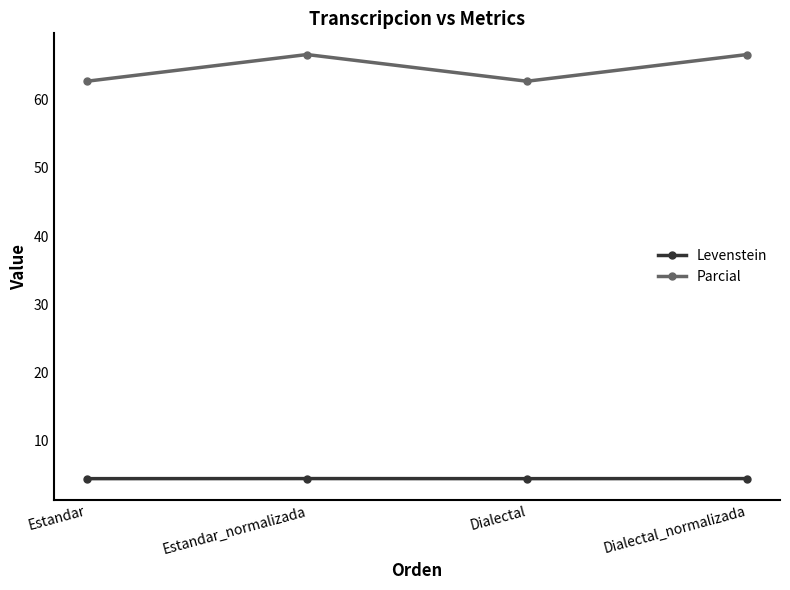

What is the difference between the highest and lowest values at Dialectal?

58.4